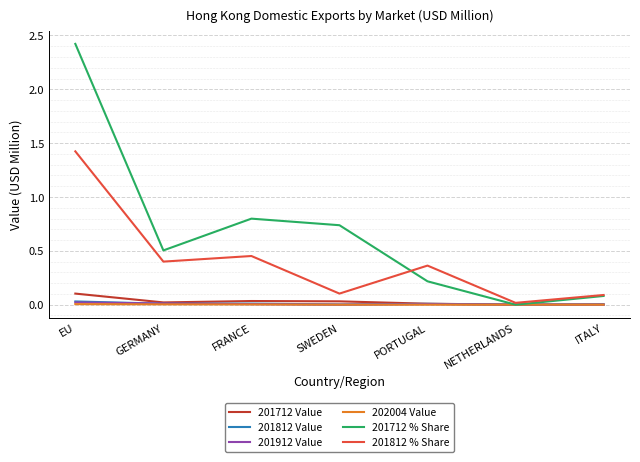

Which label corresponds to the largest value in the chart?

EU